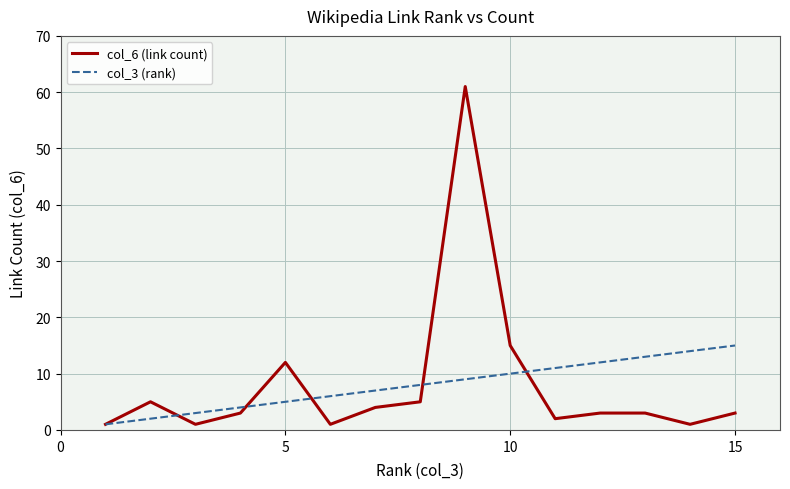

Which series has the largest range (max minus min)?

col_6 (link count)